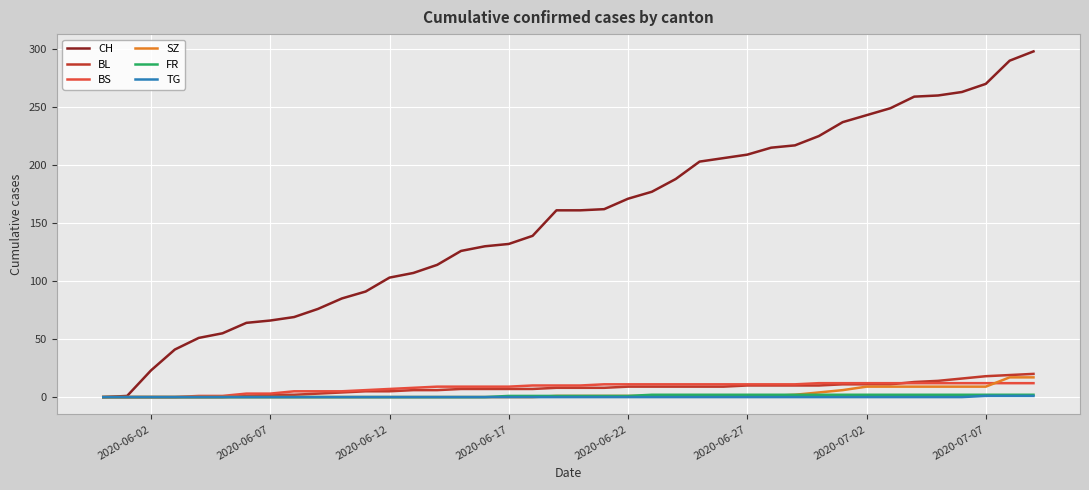

Which series has the largest range (max minus min)?

CH